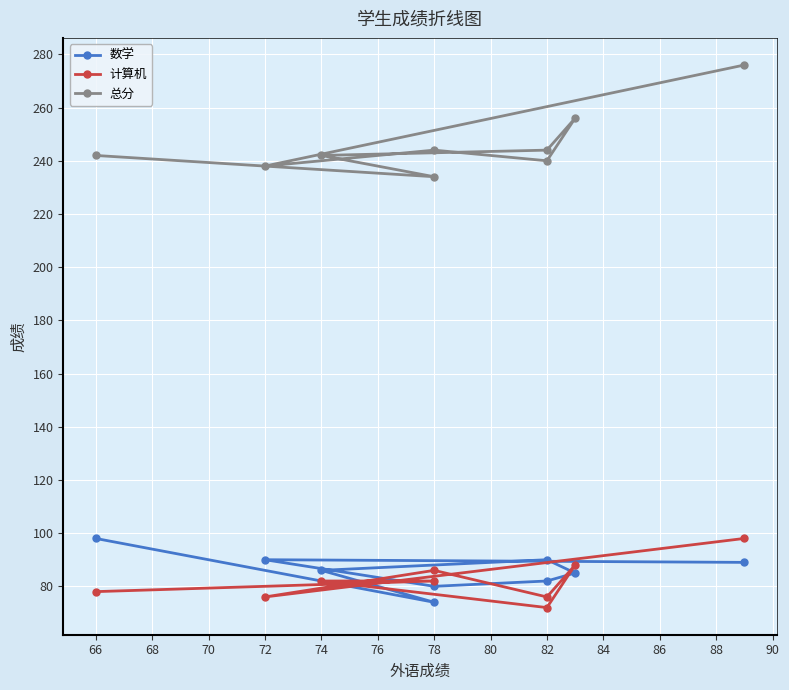

What is the difference between the maximum and second lowest values in the 总分 series?

38